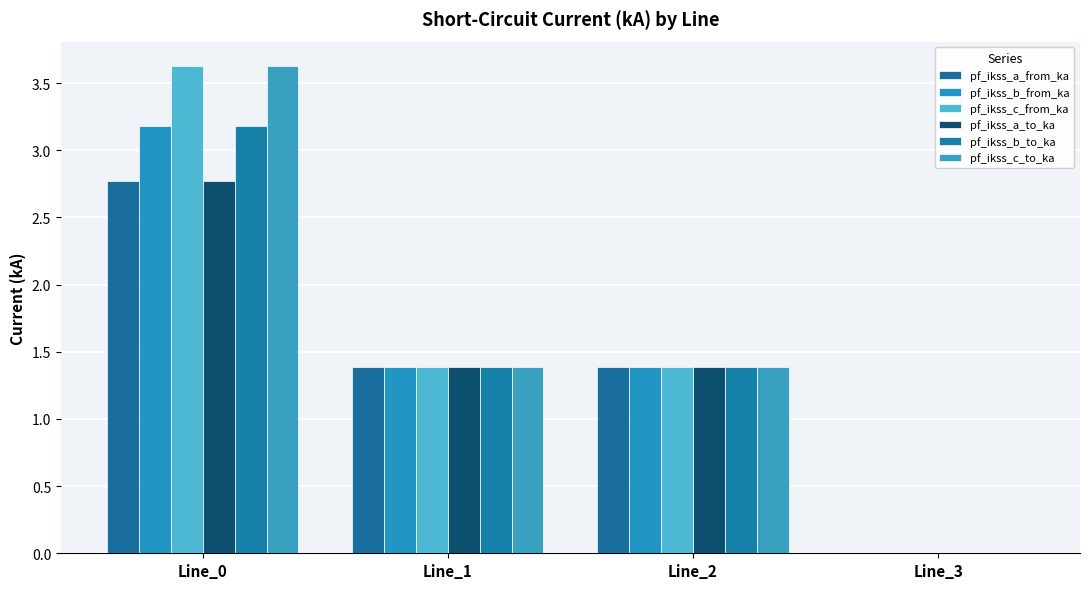

The value of pf_ikss_b_from_ka at Line_2 is 1.4. True or false?

True